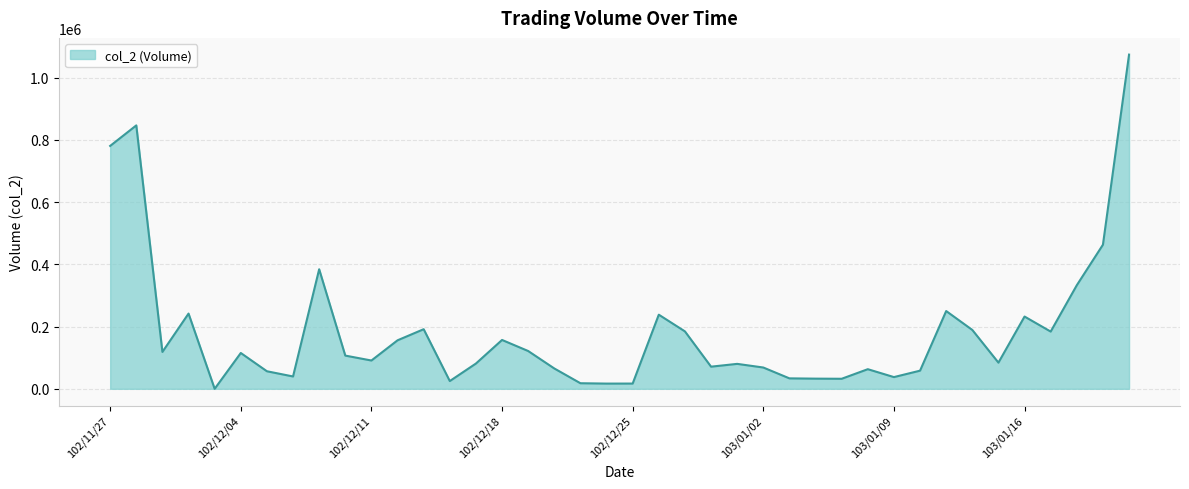

What is the greatest value displayed?

1074530